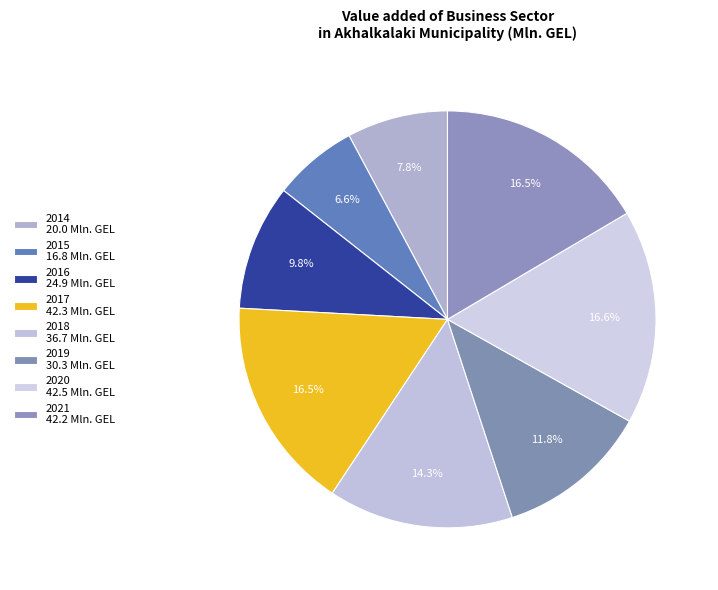

Combined, what portion of the pie is 2014 and 2020?

24.4%